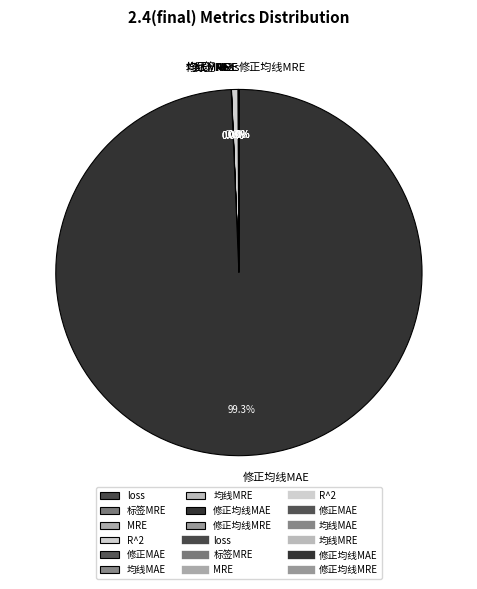

Is there a majority slice in this chart?

Yes